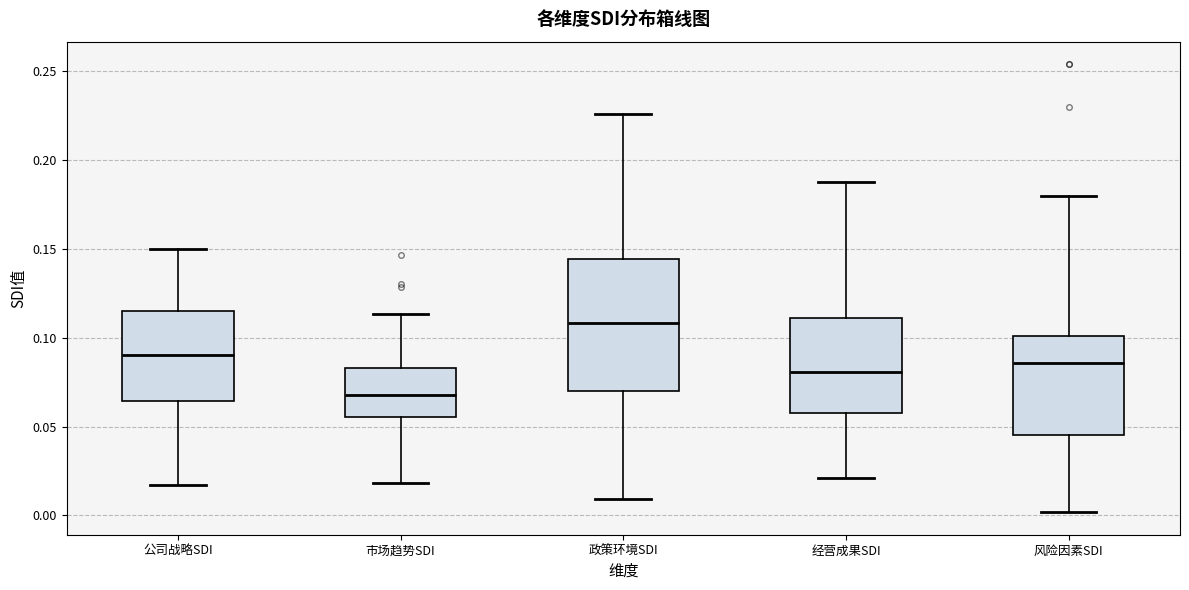

Which box's median line is the lowest?

市场趋势SDI